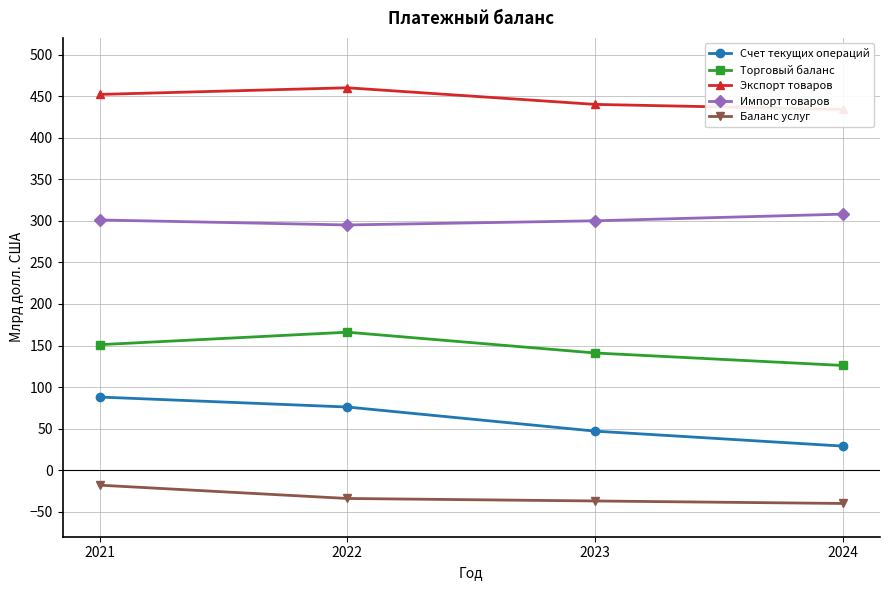

True or false: Торговый баланс has a value of 166 at 2022.

True